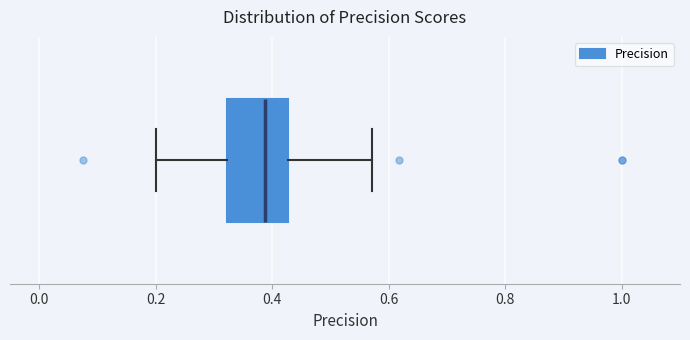

Transcribe this box plot: give where the median line is, the range the box spans, and where the two whiskers end, as read against the x-axis. The values are not printed on the chart, so give them approximately, as read against the axis.

median 0.38, box 0.32 to 0.42, whiskers 0.20 to 0.58